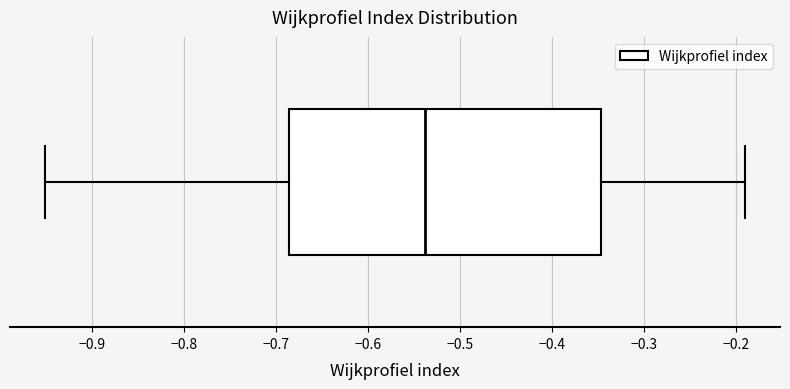

Read this box plot against the x-axis: the position of the median line, the range covered by the box, and the ends of both whiskers. The values are not printed on the chart, so give them approximately, as read against the axis.

median -0.54, box -0.69 to -0.35, whiskers -0.95 to -0.19